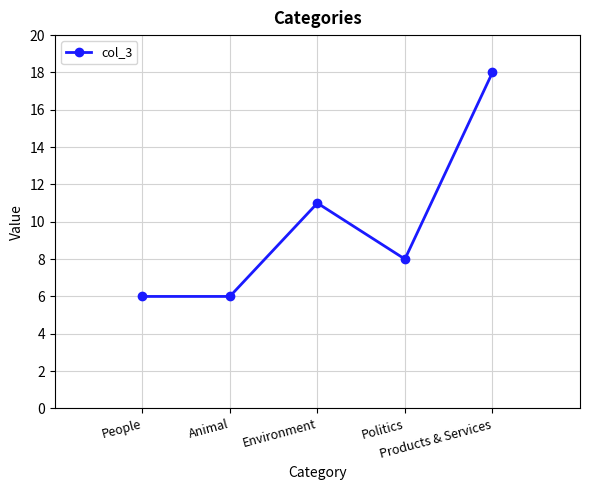

What is the average value?

10